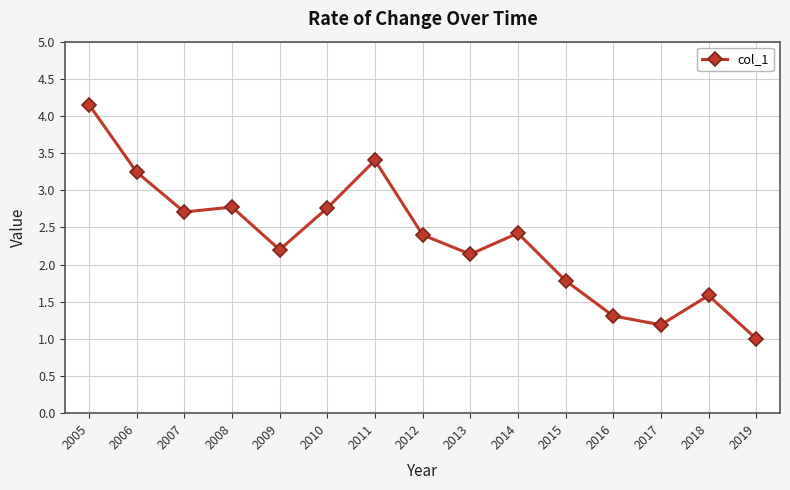

Reading left to right, list all the values displayed in this chart.

2005=4.2	2006=3.2	2007=2.7	2008=2.8	2009=2.2	2010=2.8	2011=3.4	2012=2.4	2013=2.1	2014=2.4	2015=1.8	2016=1.3	2017=1.2	2018=1.6	2019=1.0